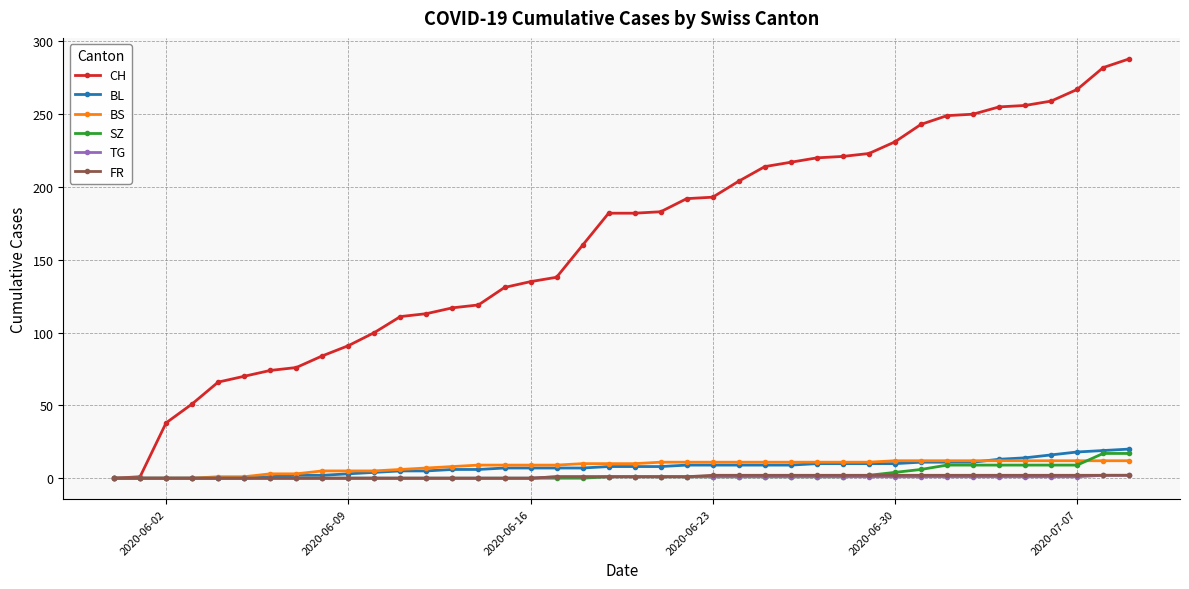

Does the chart display data point markers on the line(s)?

Yes